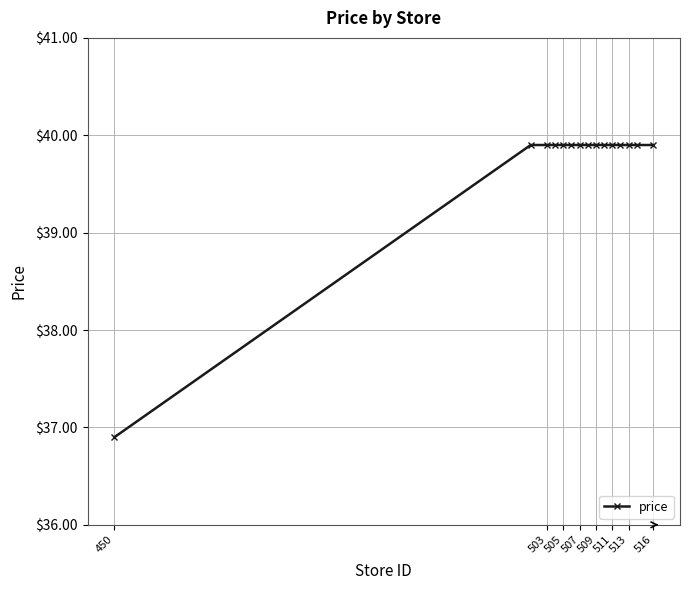

How many series are shown in this chart?

1